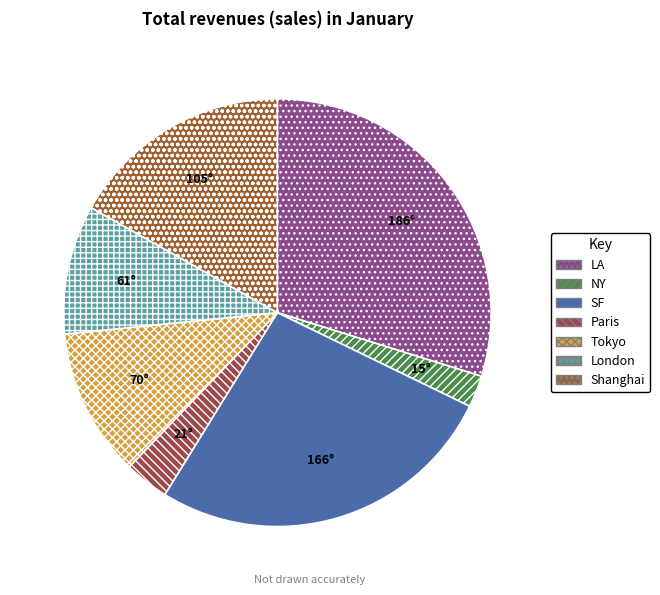

How many segments does this pie chart have?

7